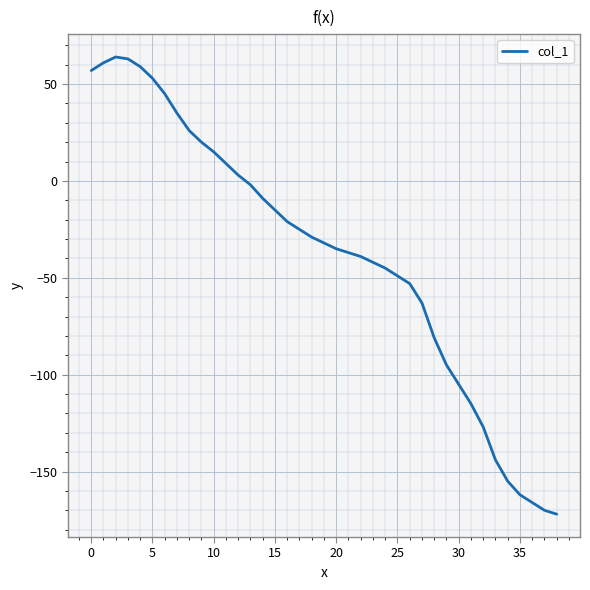

What is the smallest value displayed?

-172